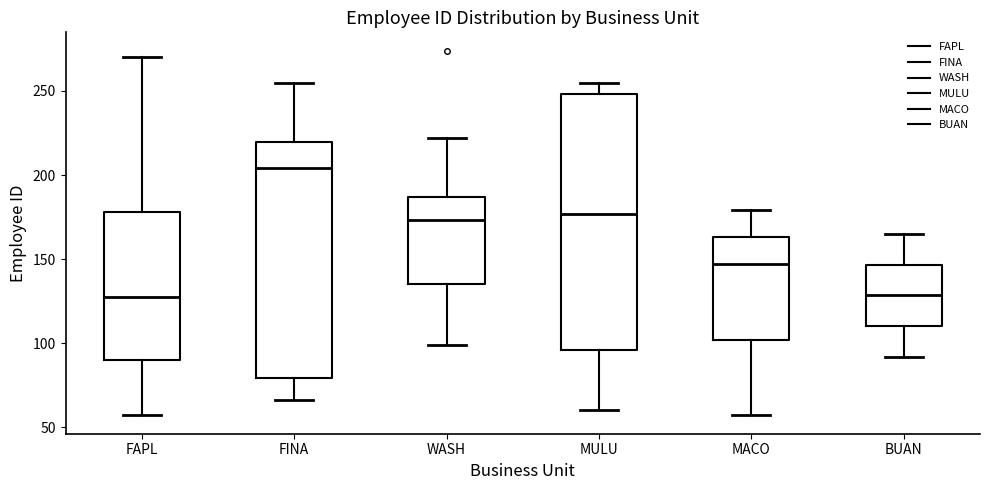

Where does the median line of the box for MACO sit on the y-axis? The values are not printed on the chart, so give them approximately, as read against the axis.

145